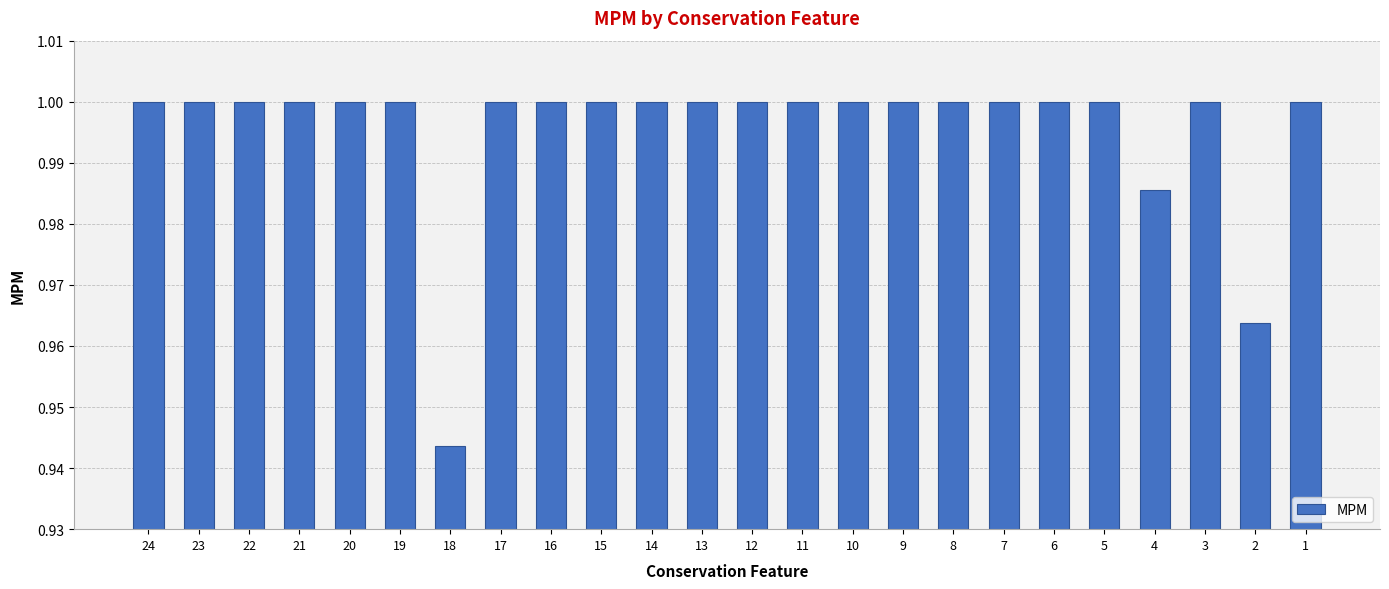

Is it true that the value at 14 is 1.3?

False